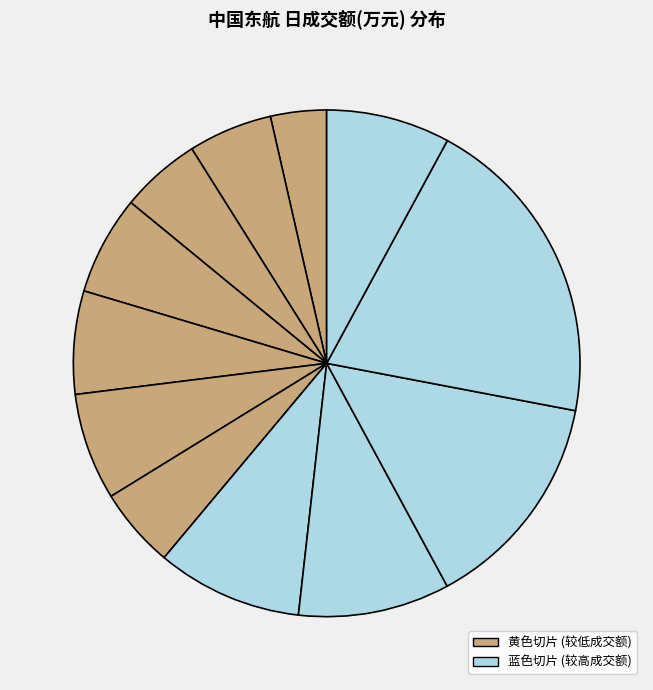

How many slices are in this pie chart?

12